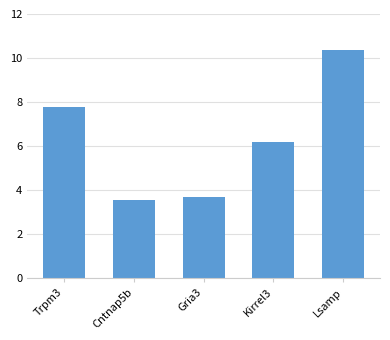

Reading left to right, transcribe all the data shown in this chart.

Trpm3=7.8	Cntnap5b=3.5	Gria3=3.7	Kirrel3=6.2	Lsamp=10.4